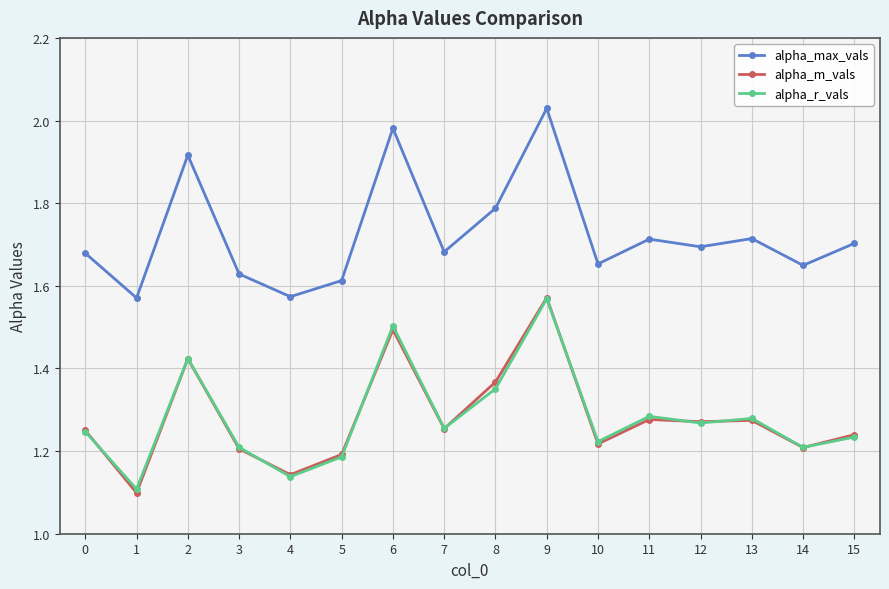

At how many categories does at least one series exceed 1?

16